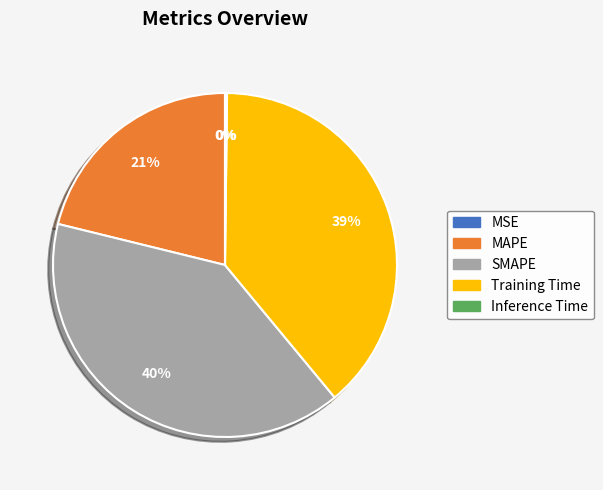

Is there a majority slice in this chart?

No